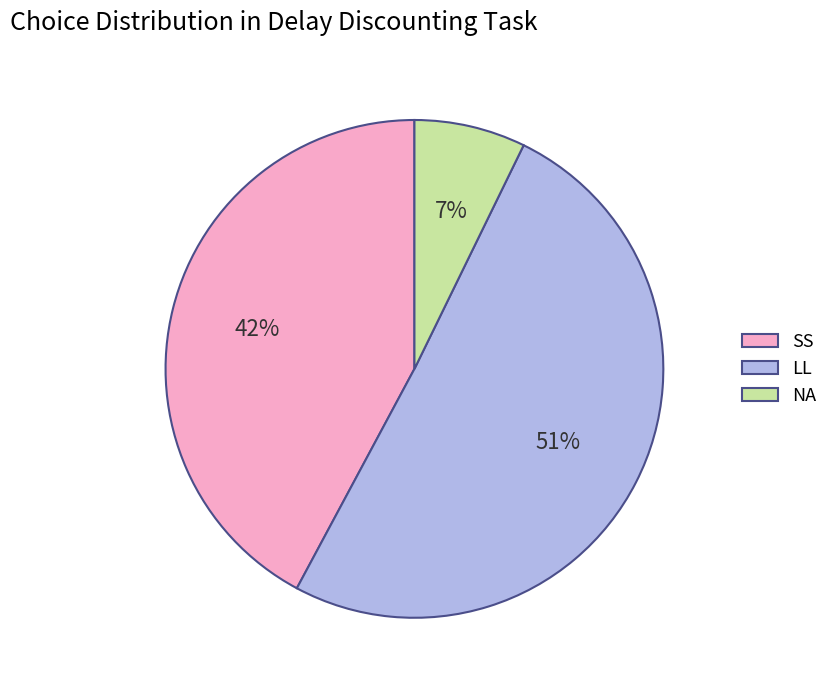

Between NA and LL, which is larger?

LL